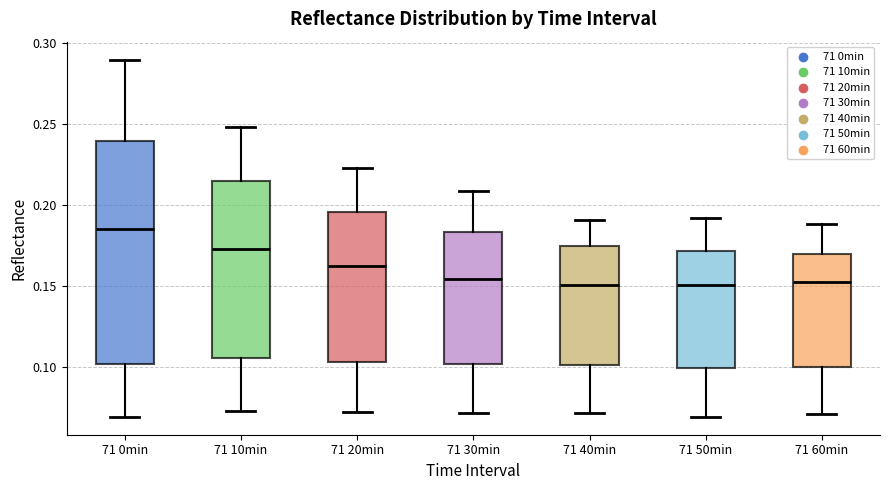

Where does the median line of the box for 71 10min sit on the y-axis? The values are not printed on the chart, so give them approximately, as read against the axis.

0.175